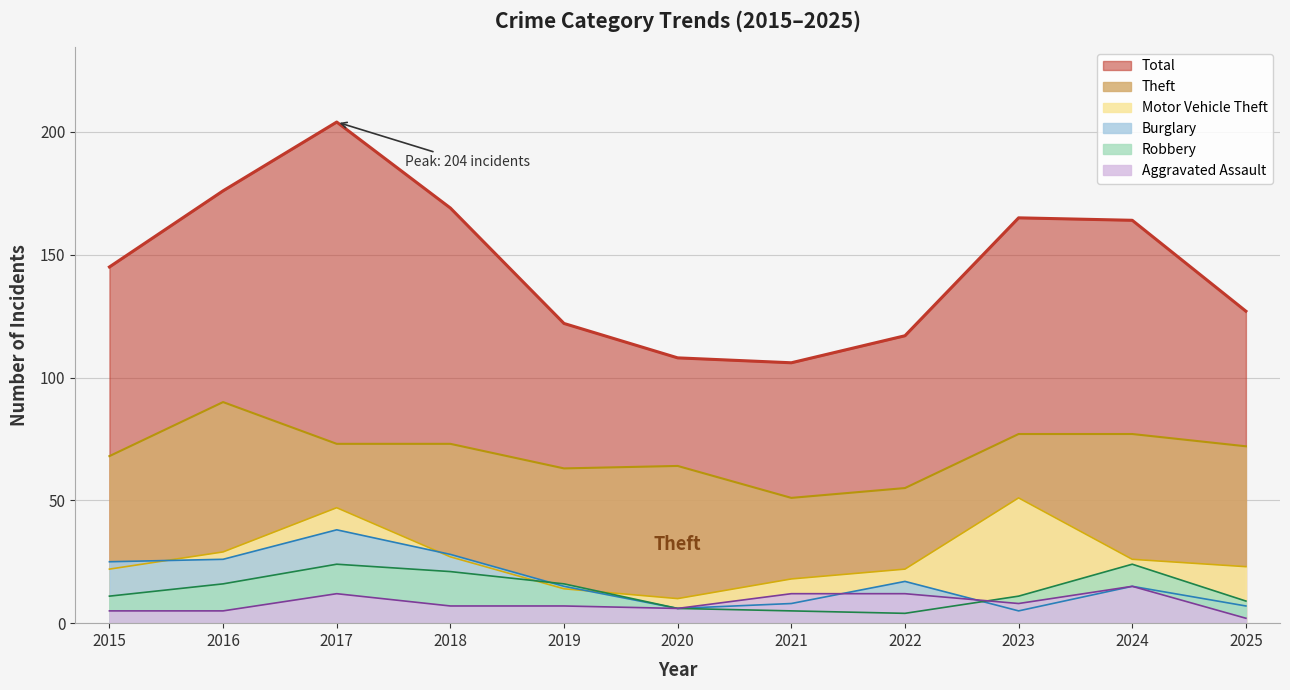

What are all the series names shown in the legend?

Total, Theft, Motor Vehicle Theft, Burglary, Robbery, Aggravated Assault